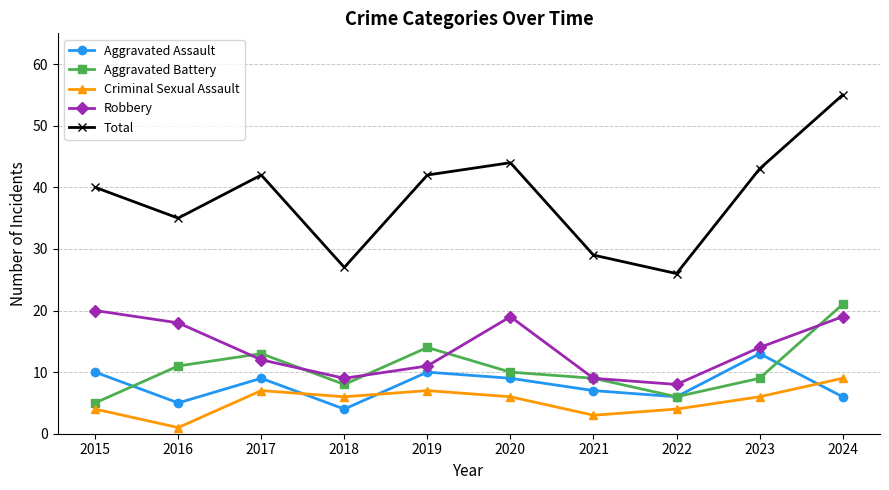

What is the difference between the maximum and minimum values in the Aggravated Assault series?

9